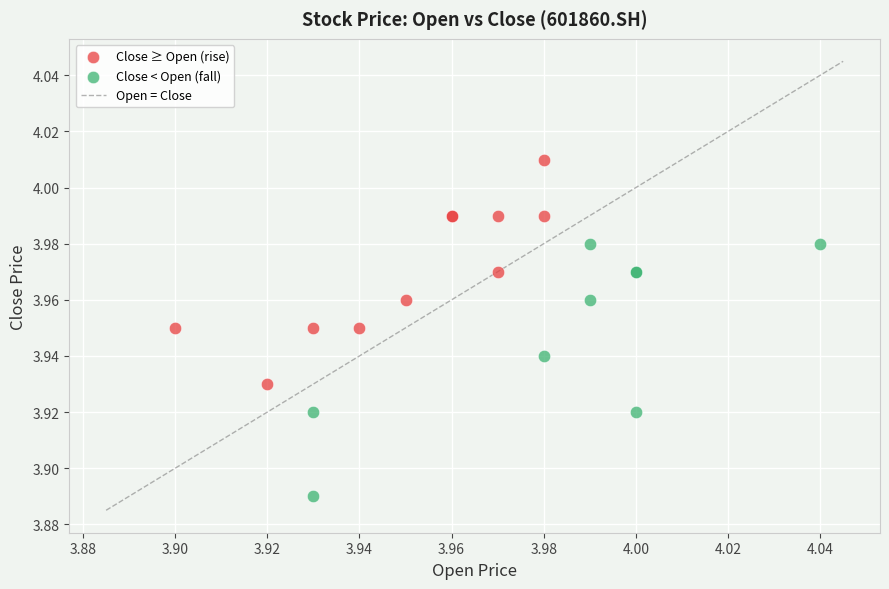

Which series contains the highest Y value?

Close ≥ Open (rise)